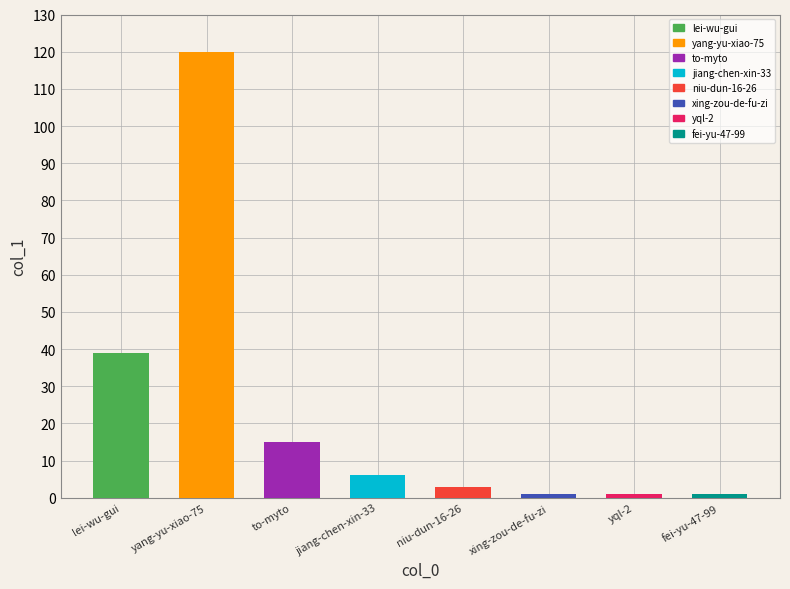

Which has a higher value, xing-zou-de-fu-zi or to-myto?

to-myto